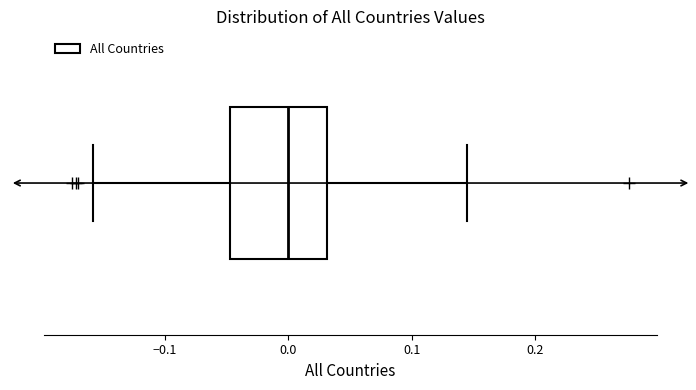

Read this box plot against the x-axis: the position of the median line, the range covered by the box, and the ends of both whiskers. The values are not printed on the chart, so give them approximately, as read against the axis.

median 0.00, box -0.05 to 0.03, whiskers -0.16 to 0.14